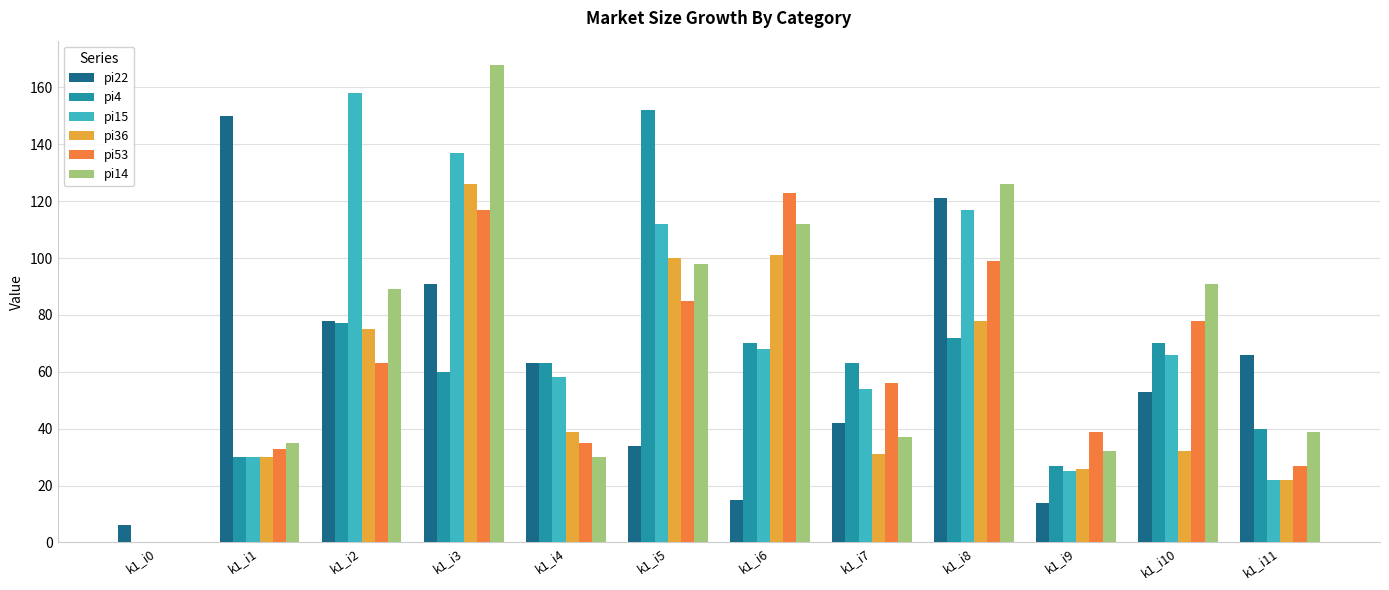

What is the average value of the pi14 series?

71